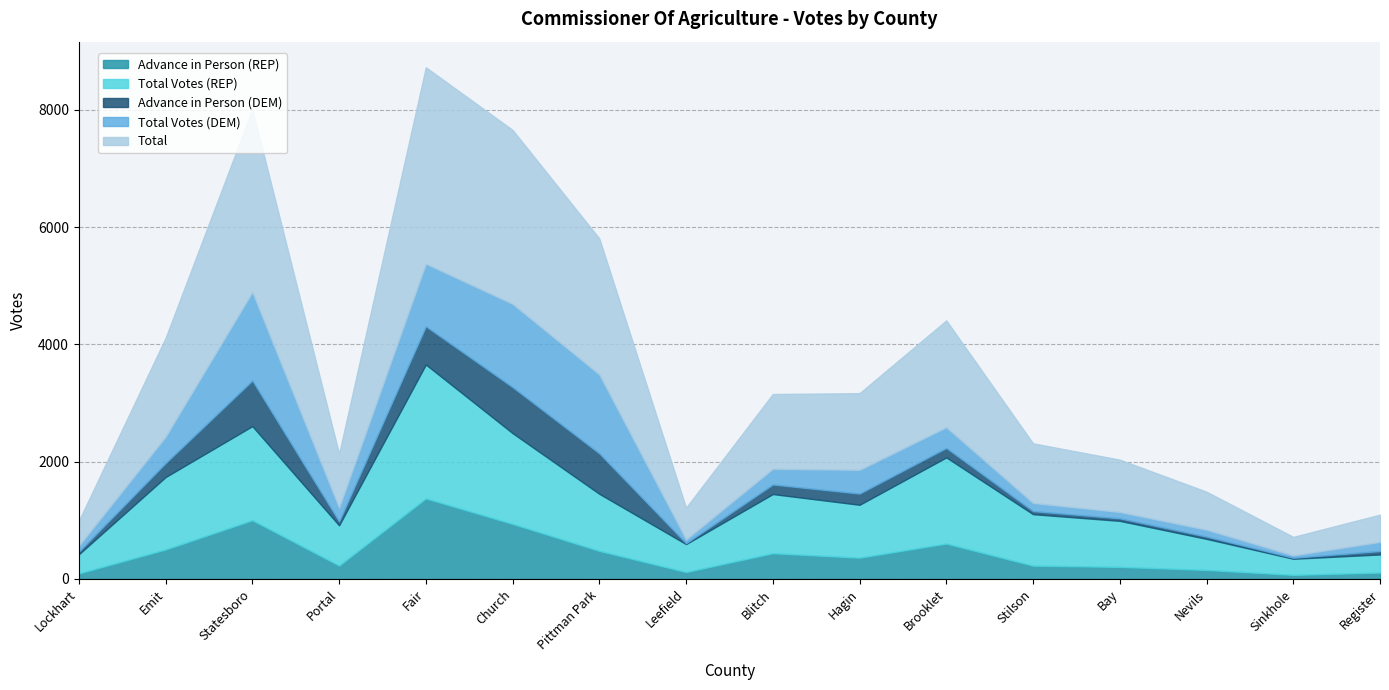

Rank the categories by Advance in Person (REP) value from lowest to highest.

Sinkhole, Lockhart, Register, Leefield, Nevils, Bay, Stilson, Portal, Hagin, Blitch, Pittman Park, Emit, Brooklet, Church, Statesboro, Fair